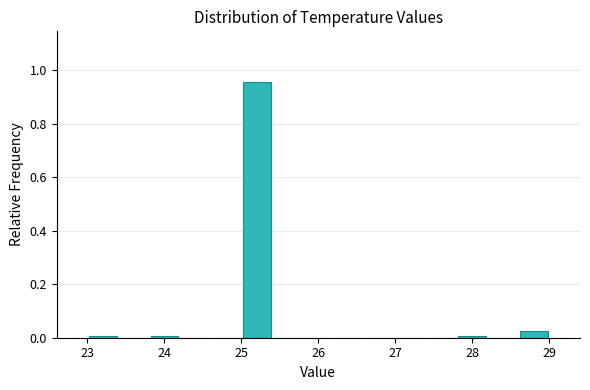

Reading left to right, transcribe this chart: for each bar, give the range it covers on the x-axis and its height. The values are not printed on the chart, so give them approximately, as read against the axis.

23.0 to 23.4: under 0.02
23.4 to 23.8: 0
23.8 to 24.2: under 0.02
24.2 to 24.6: 0
24.6 to 25.0: 0
25.0 to 25.4: 0.96
25.4 to 25.8: 0
25.8 to 26.2: 0
26.2 to 26.6: 0
26.6 to 27.0: 0
27.0 to 27.4: 0
27.4 to 27.8: 0
27.8 to 28.2: under 0.02
28.2 to 28.6: 0
28.6 to 29.0: 0.02